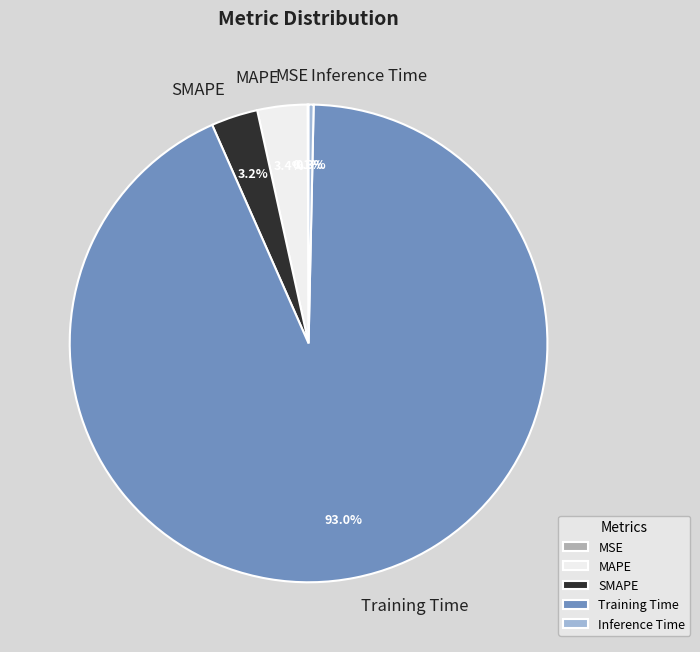

Which slice is the largest?

Training Time